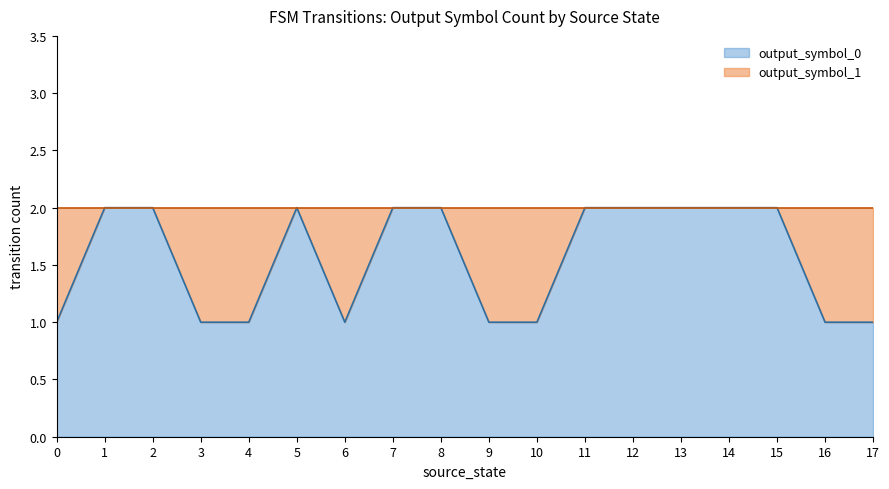

Rank the categories by value from lowest to highest.

0, 3, 4, 6, 9, 10, 16, 17, 1, 2, 5, 7, 8, 11, 12, 13, 14, 15